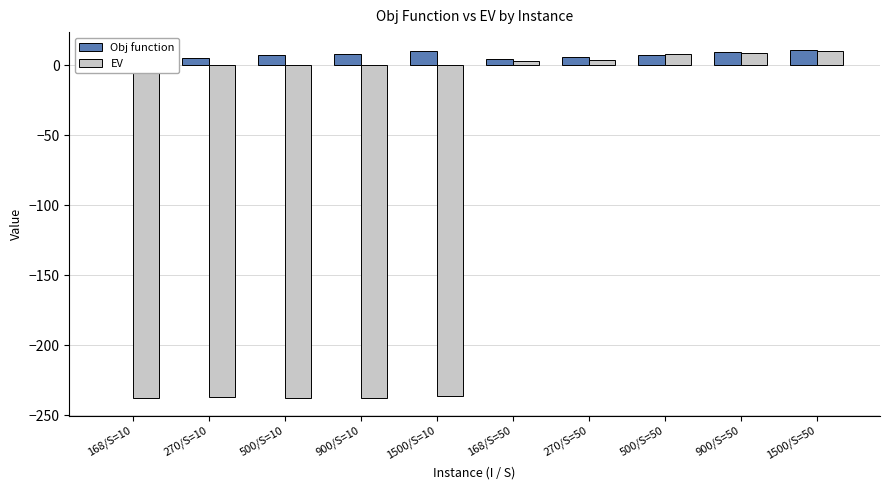

Is it true that EV equals -323.0 at 168/S=10?

False